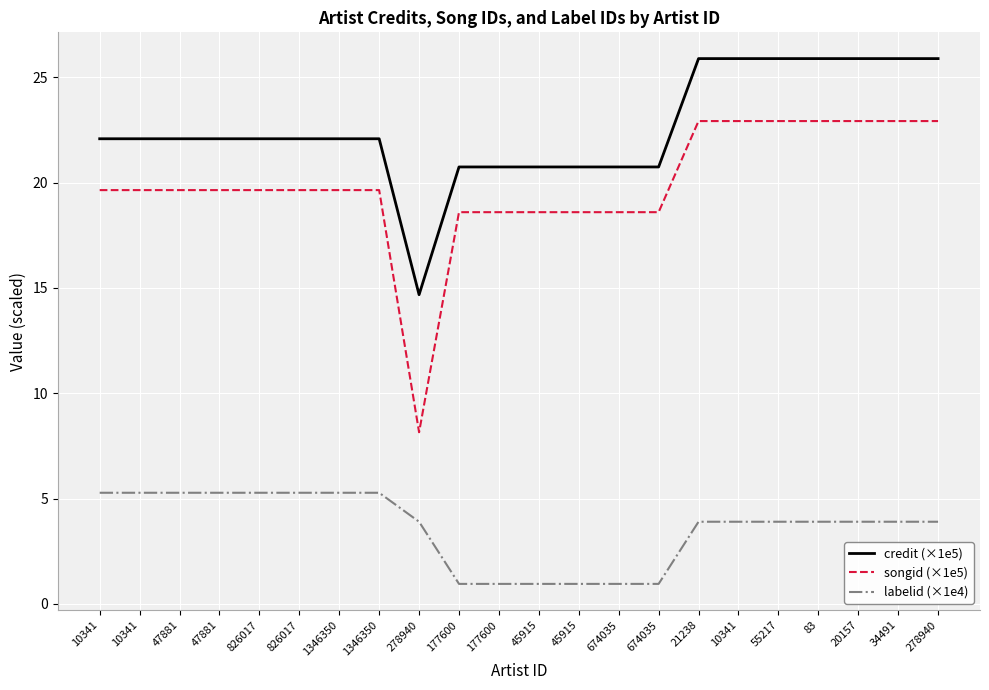

Count the number of categories in the chart.

22